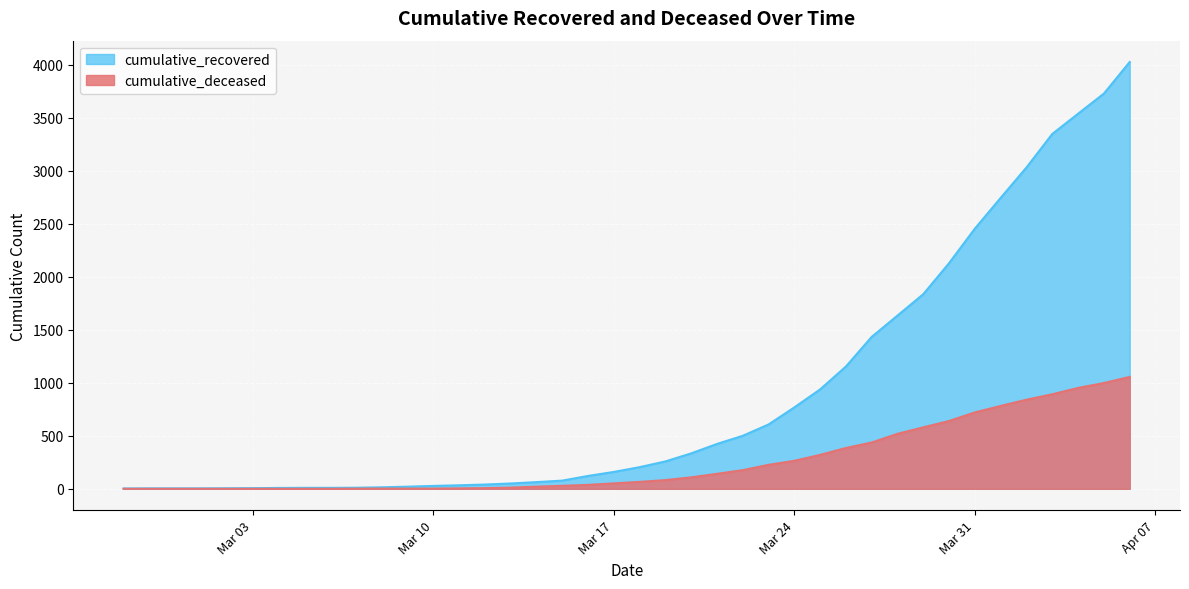

What are all the series names shown in the legend?

cumulative_recovered, cumulative_deceased